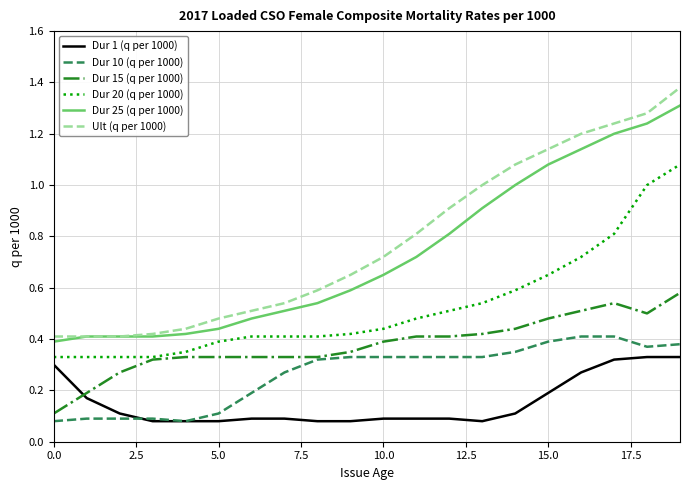

True or false: Dur 25 (q per 1000) and Dur 1 (q per 1000) cross at least once.

False